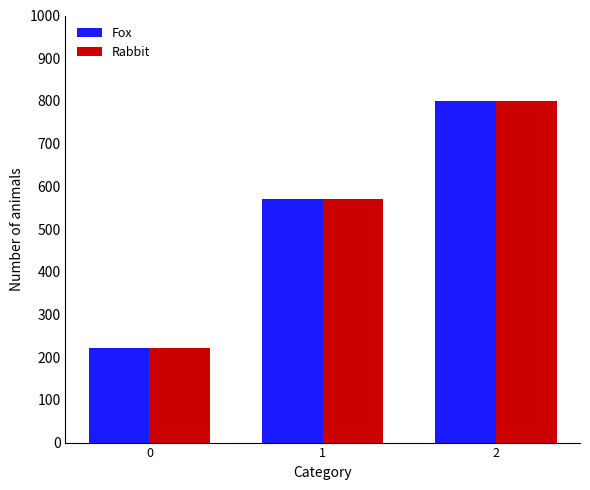

Rank the categories by Rabbit value from highest to lowest.

2, 1, 0